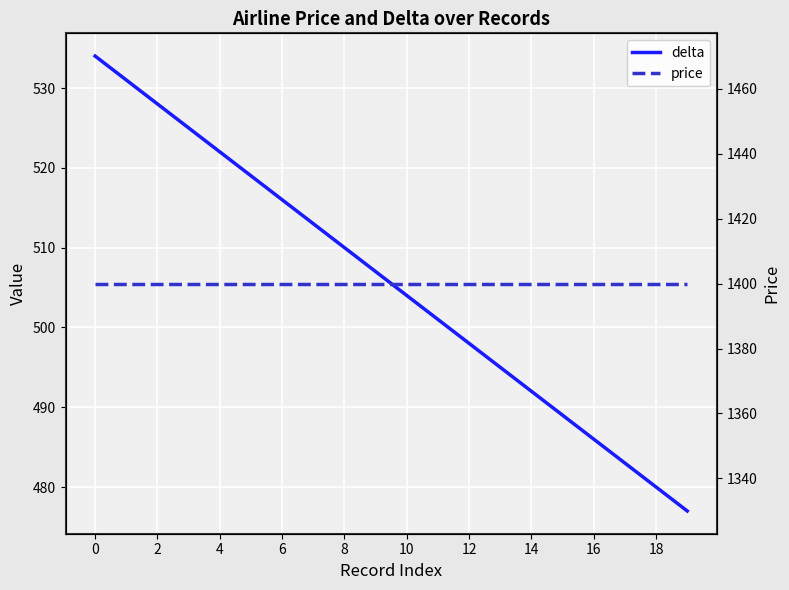

Reading left to right, what are all the values shown in this chart?

delta: 534	531	528	525	522	519	516	513	510	507	504	501	498	495	492	489	486	483	480	477
price: 1400	1400	1400	1400	1400	1400	1400	1400	1400	1400	1400	1400	1400	1400	1400	1400	1400	1400	1400	1400